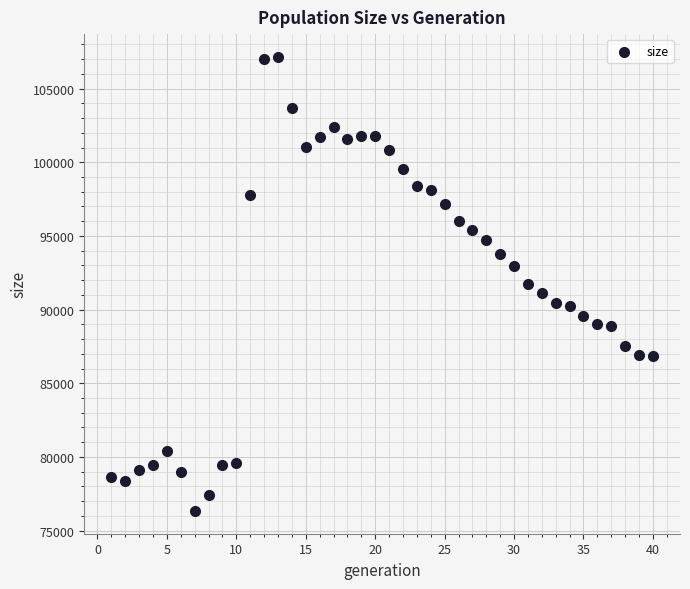

What is the range of X values (max minus min)?

39